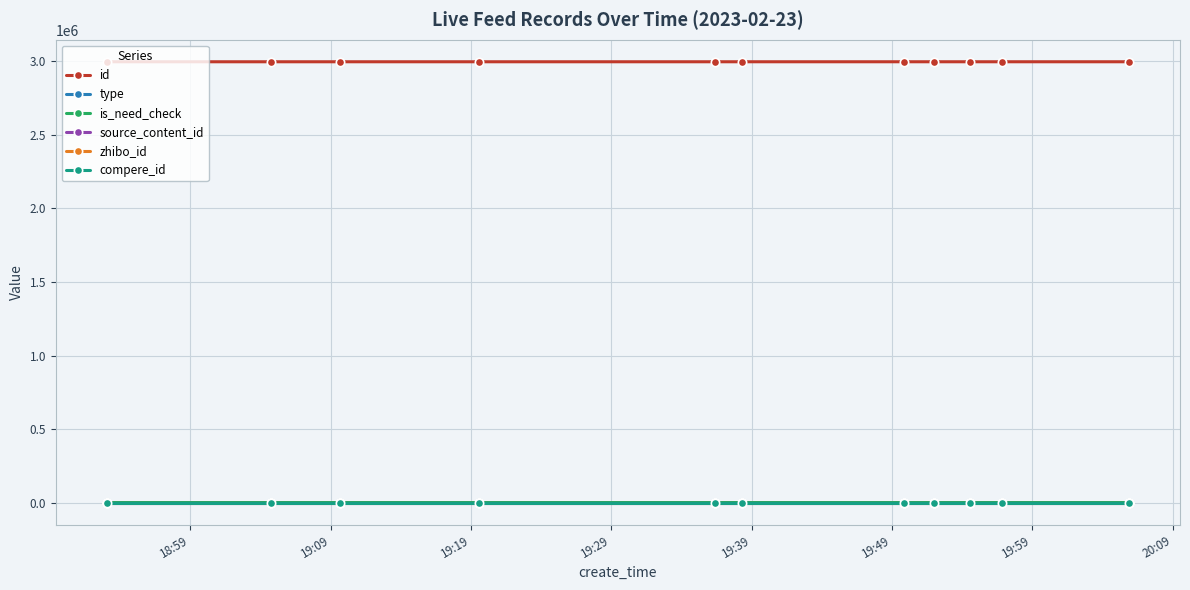

At how many categories does at least one series exceed 2721662?

11